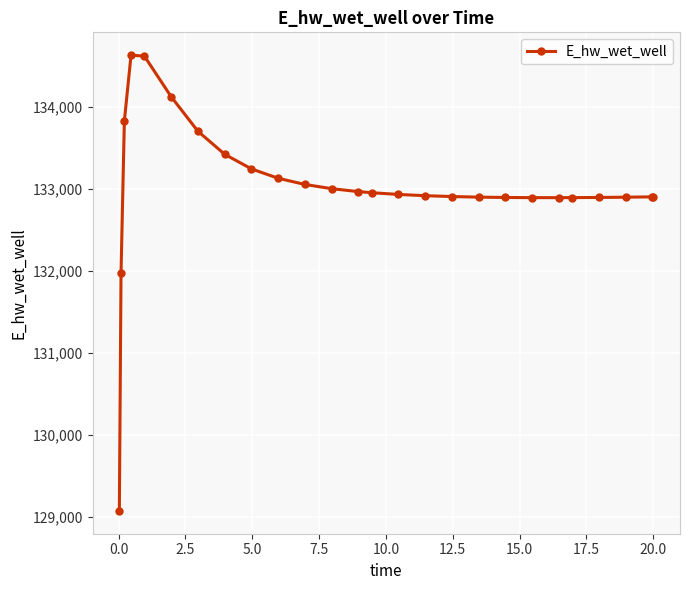

What is the difference between the maximum and minimum values?

5558.3